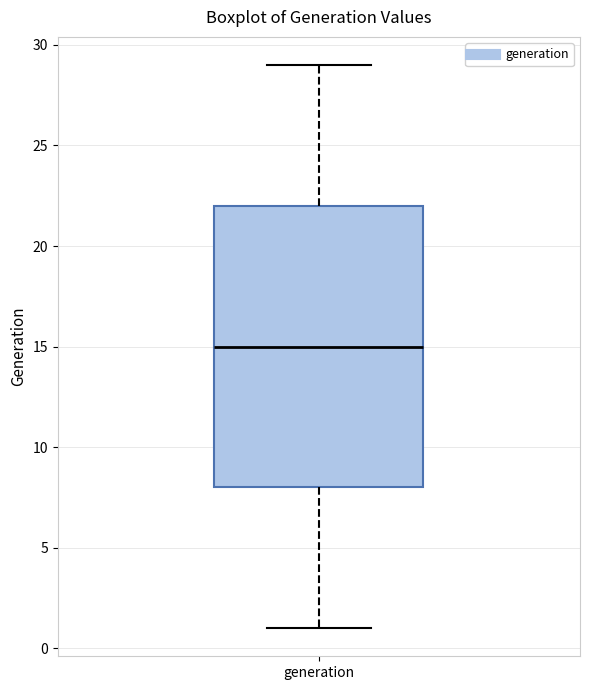

Transcribe this box plot: give where the median line is, the range the box spans, and where the two whiskers end, as read against the y-axis. The values are not printed on the chart, so give them approximately, as read against the axis.

median 15, box 8 to 22, whiskers 1 to 29